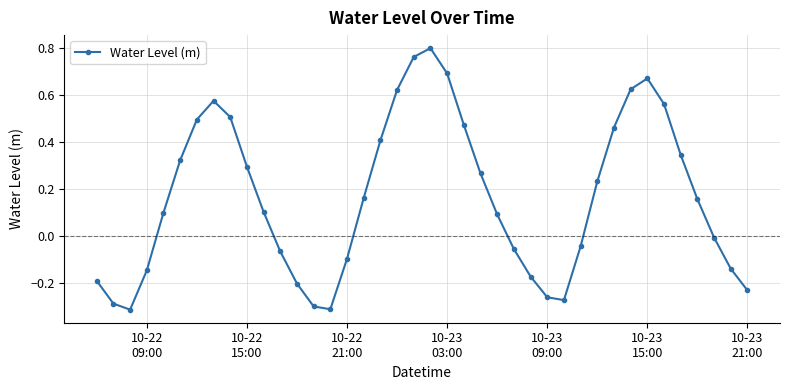

How many lines are shown in the chart?

1